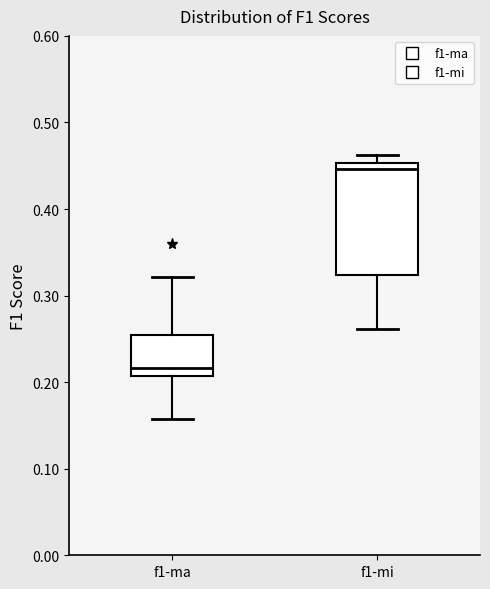

Reading left to right, read every box against the y-axis: the position of its median line, the range the box covers, and the ends of its whiskers. The values are not printed on the chart, so give them approximately, as read against the axis.

f1-ma: median 0.22, box 0.21 to 0.25, whiskers 0.16 to 0.32
f1-mi: median 0.45 (just below the box's upper edge), box 0.32 to 0.45, whiskers 0.26 to 0.46